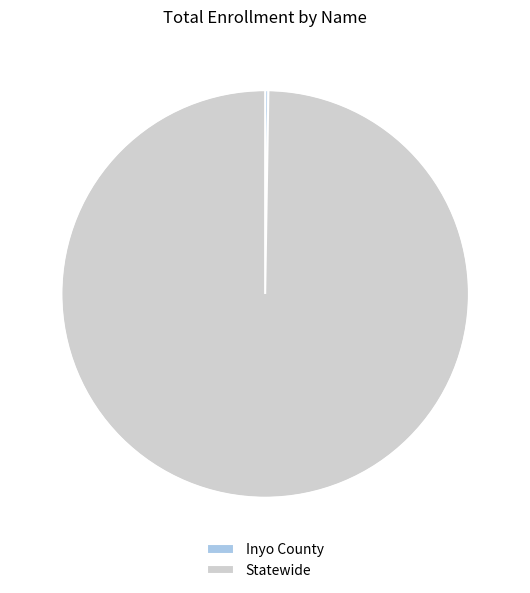

Is it true that Statewide is 90% of the pie?

False